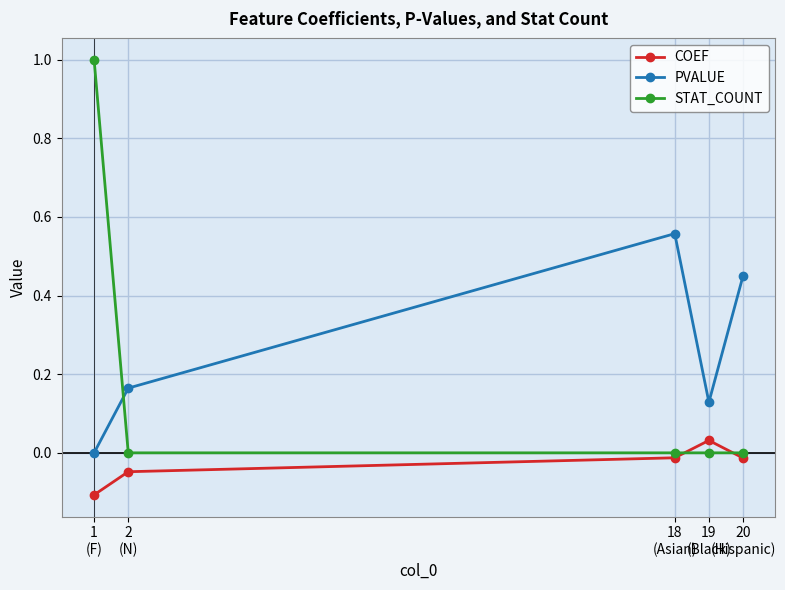

List the series in order of their peak value, lowest first.

COEF, PVALUE, STAT_COUNT